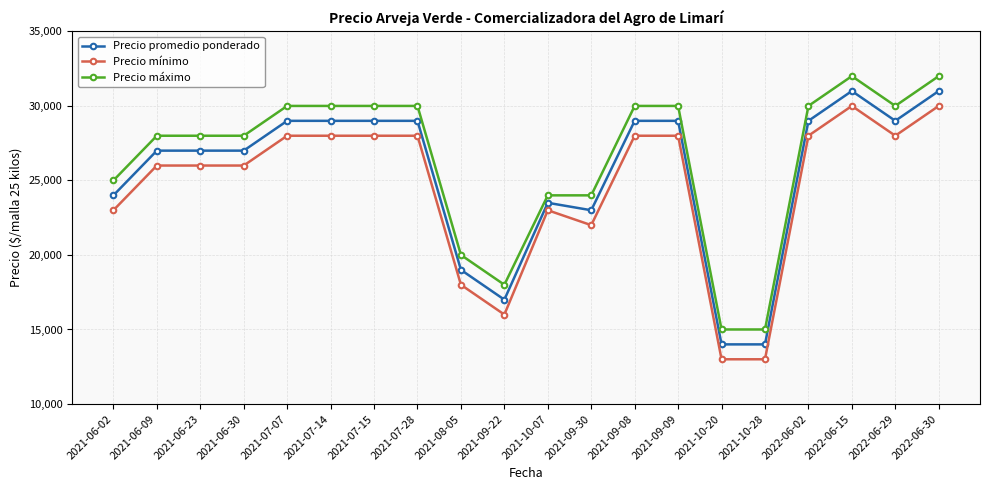

At 2021-09-09, list the series in order from largest to smallest.

Precio máximo, Precio promedio ponderado, Precio mínimo